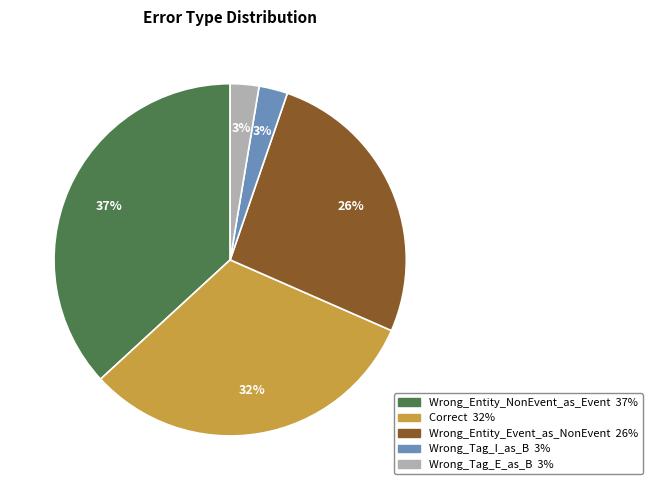

Is it true that Wrong_Entity_Event_as_NonEvent is 26% of the pie?

True